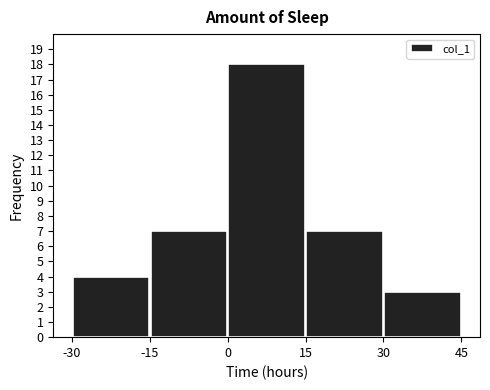

Reading left to right, transcribe this chart: for each bar, give the range it covers on the x-axis and its height. The values are not printed on the chart, so give them approximately, as read against the axis.

-30 to -15: 4
-15 to 0: 7
0 to 15: 18
15 to 30: 7
30 to 45: 3